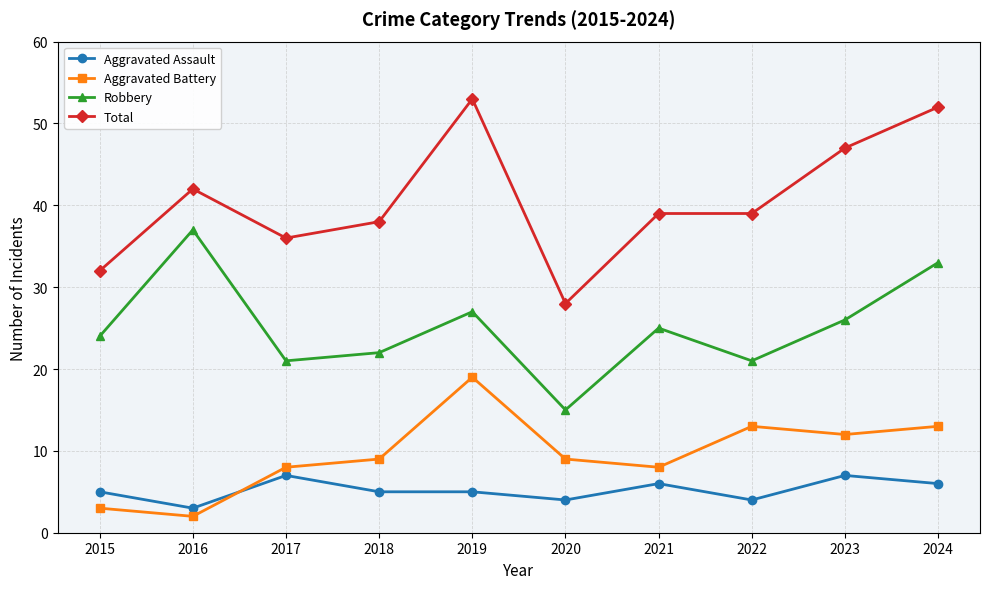

What is the spread (max minus min) of values at 2024?

46